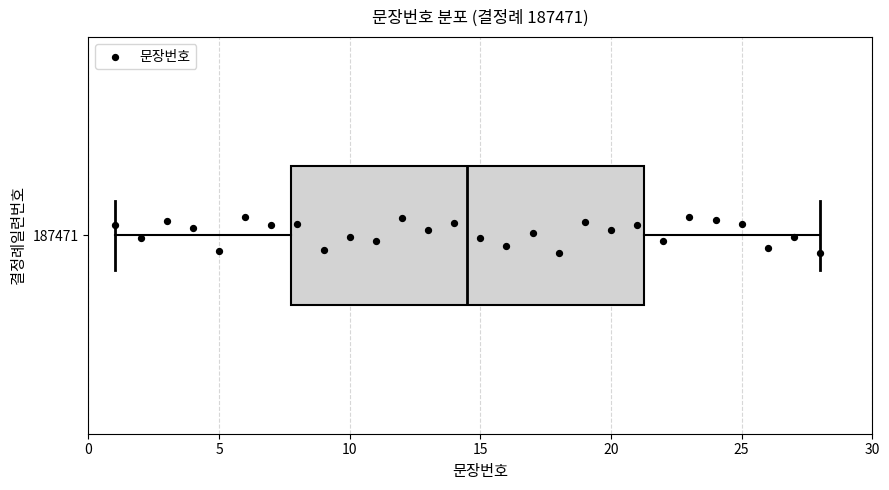

Read this box plot against the x-axis: the position of the median line, the range covered by the box, and the ends of both whiskers. The values are not printed on the chart, so give them approximately, as read against the axis.

median 14.5, box 8.0 to 21.5, whiskers 1.0 to 28.0